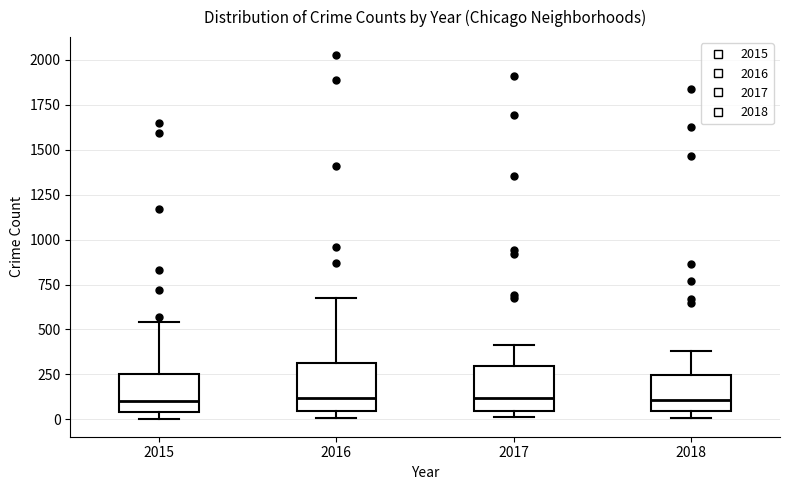

Where is the upper edge of the box at x = 2017 on the y-axis? The values are not printed on the chart, so give them approximately, as read against the axis.

300